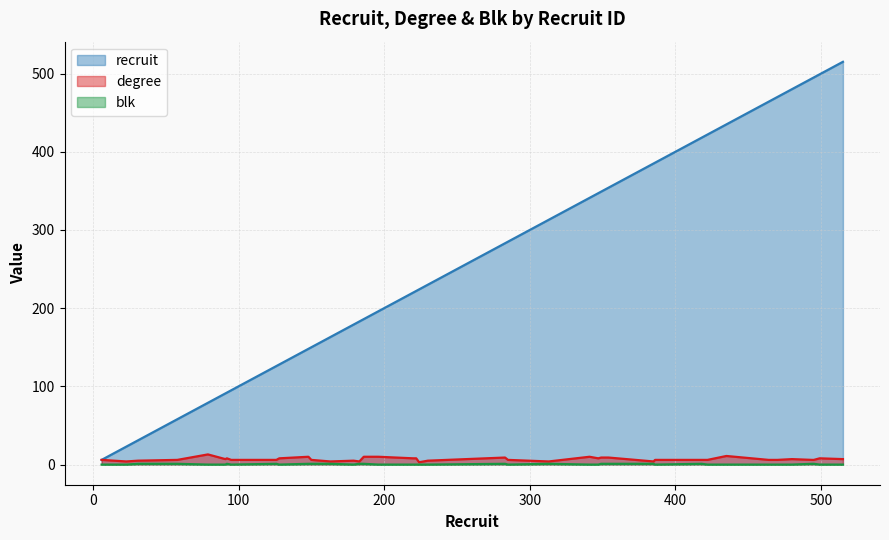

How many data points does each series have?

40